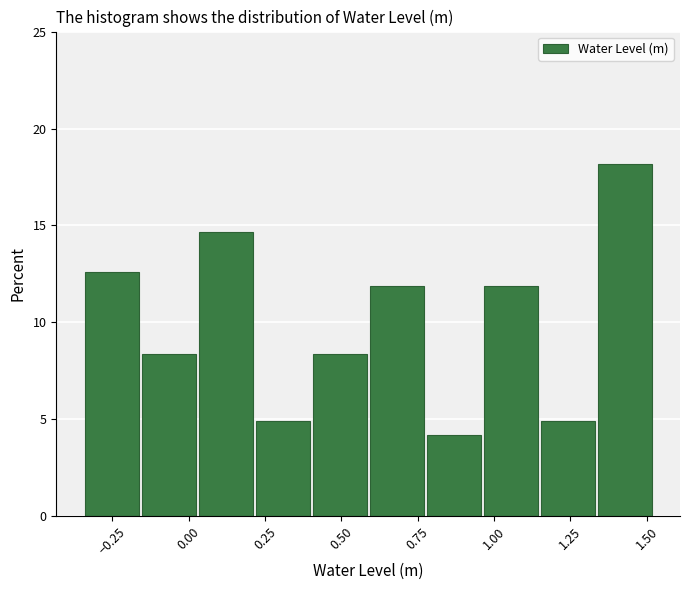

Read against the x-axis, roughly where is the centre of the tallest bar?

1.45